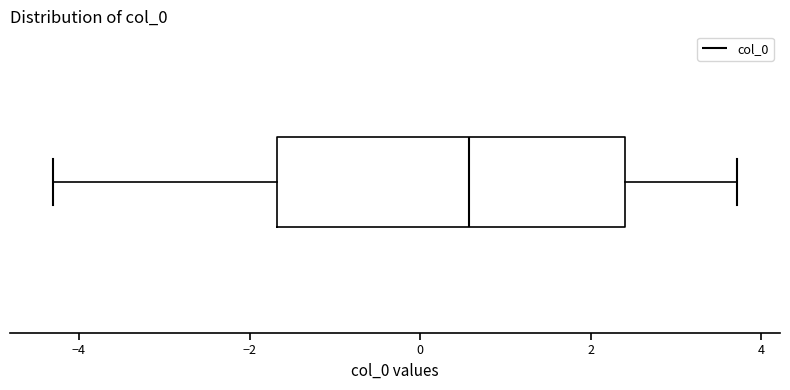

Transcribe this box plot: give where the median line is, the range the box spans, and where the two whiskers end, as read against the x-axis. The values are not printed on the chart, so give them approximately, as read against the axis.

median 0.6, box -1.6 to 2.4, whiskers -4.4 to 3.8